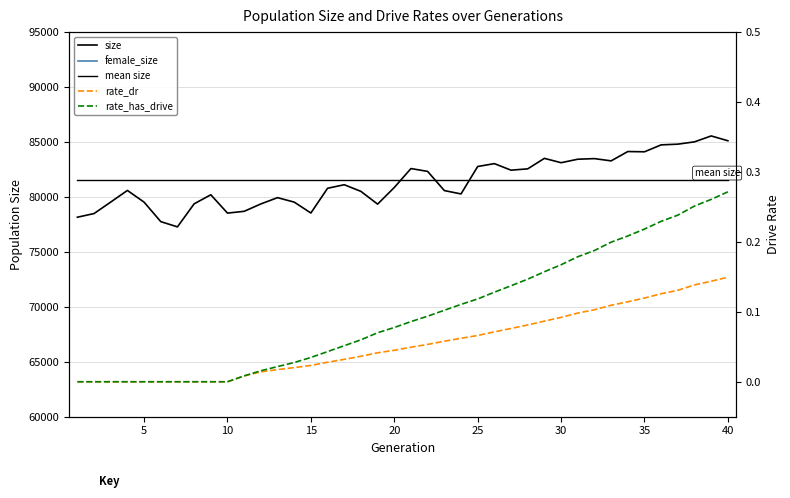

True or false: rate_dr has a value of 0.0 at 25.

False